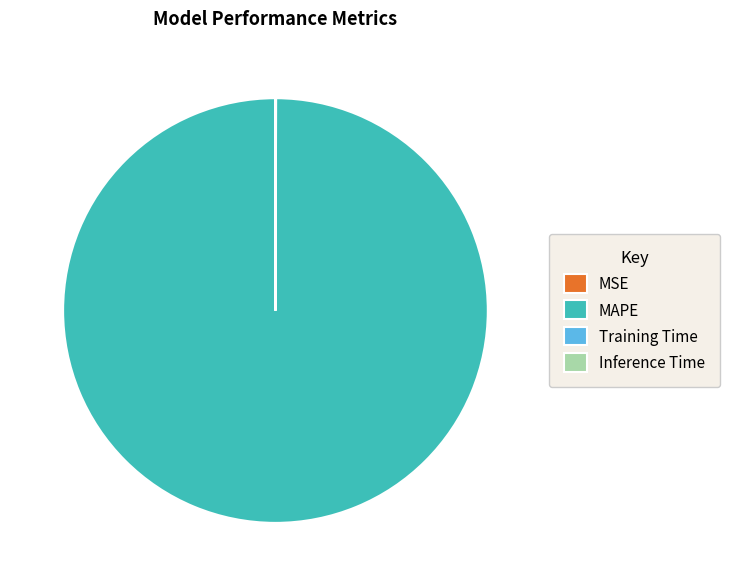

What is the majority slice?

MAPE